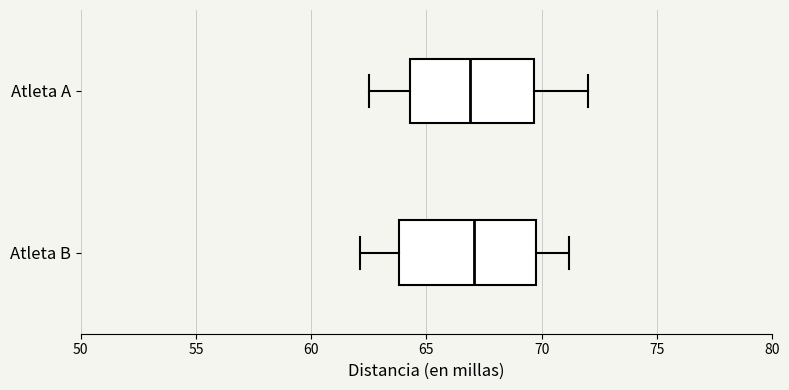

Reading bottom to top, transcribe this box plot: for each box, give where its median line is, the range the box spans, and where its two whiskers end, as read against the x-axis. The values are not printed on the chart, so give them approximately, as read against the axis.

Atleta B: median 67.0, box 64.0 to 70.0, whiskers 62.0 to 71.0
Atleta A: median 67.0, box 64.5 to 69.5, whiskers 62.5 to 72.0